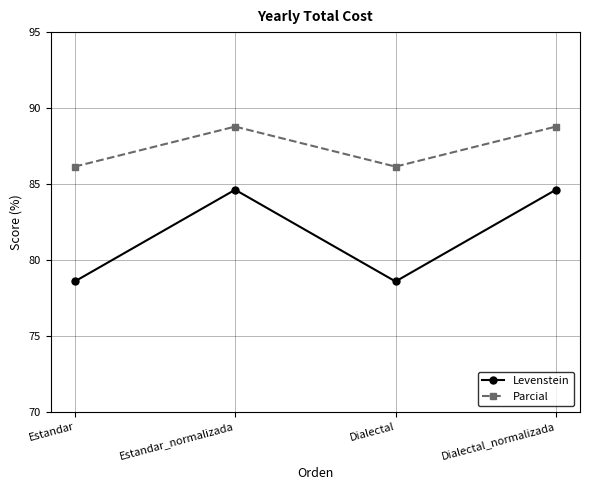

Reading left to right, extract all data points from this chart.

Levenstein: Estandar=78.6	Estandar_normalizada=84.6	Dialectal=78.6	Dialectal_normalizada=84.6
Parcial: Estandar=86.1	Estandar_normalizada=88.8	Dialectal=86.1	Dialectal_normalizada=88.8